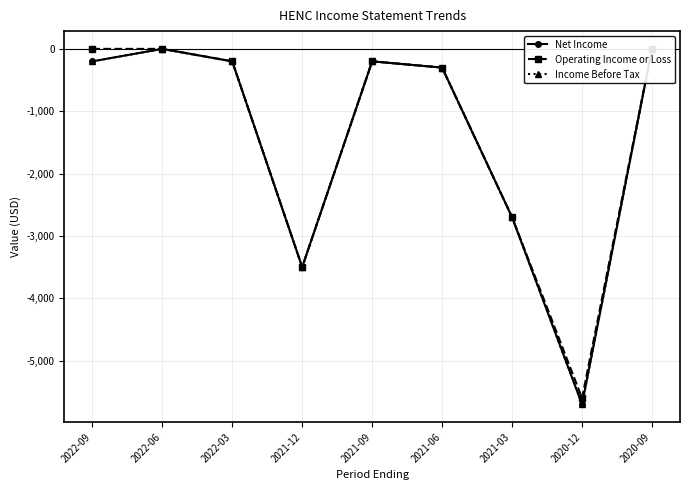

Rank the categories by Operating Income or Loss value from lowest to highest.

2020-12, 2021-12, 2021-03, 2021-06, 2022-03, 2021-09, 2022-09, 2022-06, 2020-09